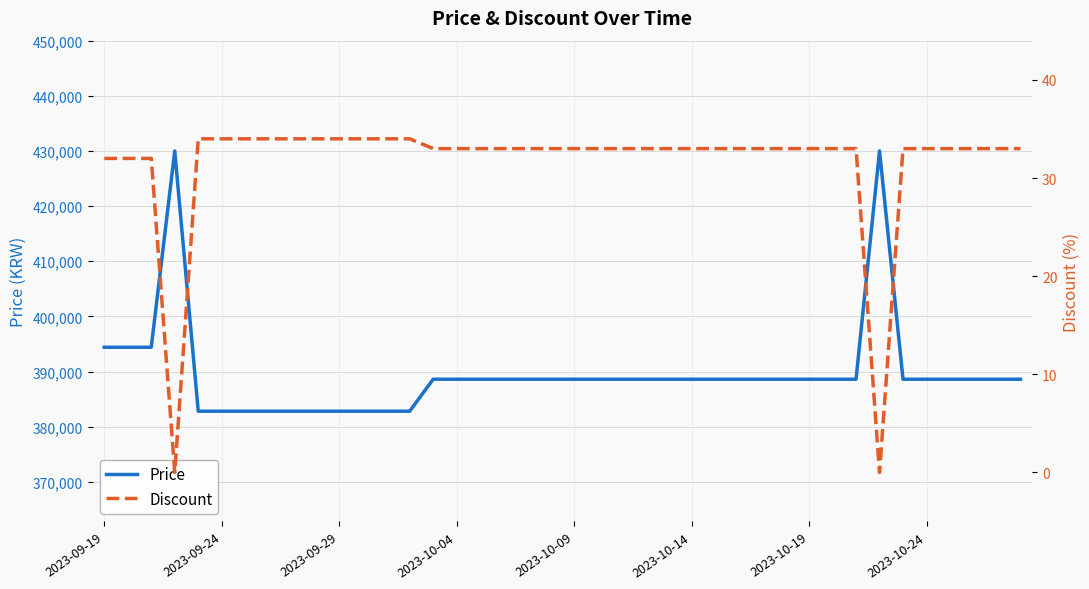

Reading left to right, what are all the values shown in this chart?

Price: 394400	394400	394400	430000	382800	382800	382800	382800	382800	382800	382800	382800	382800	382800	388600	388600	388600	388600	388600	388600	388600	388600	388600	388600	388600	388600	388600	388600	388600	388600	388600	388600	388600	430000	388600	388600	388600	388600	388600	388600
Discount: 32	32	32	0	34	34	34	34	34	34	34	34	34	34	33	33	33	33	33	33	33	33	33	33	33	33	33	33	33	33	33	33	33	0	33	33	33	33	33	33